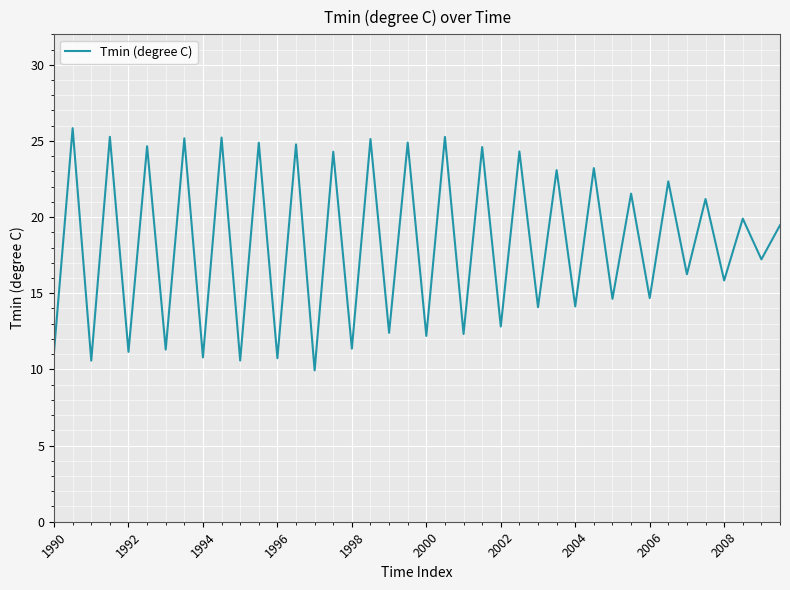

What is the greatest value displayed?

25.8